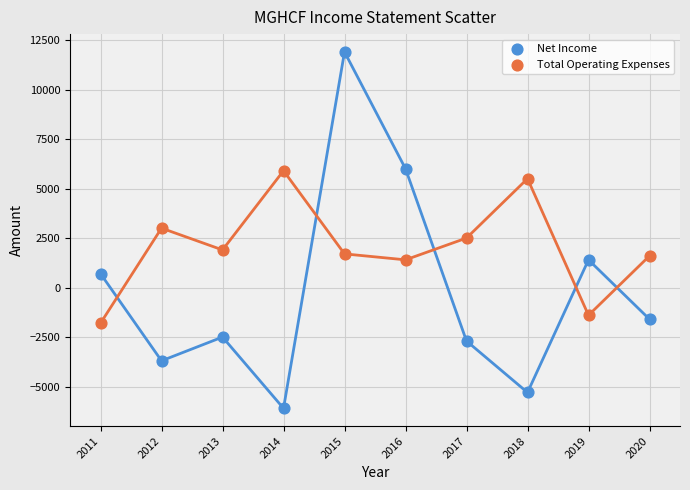

Across all data points, what is the range of X values (max minus min)?

9